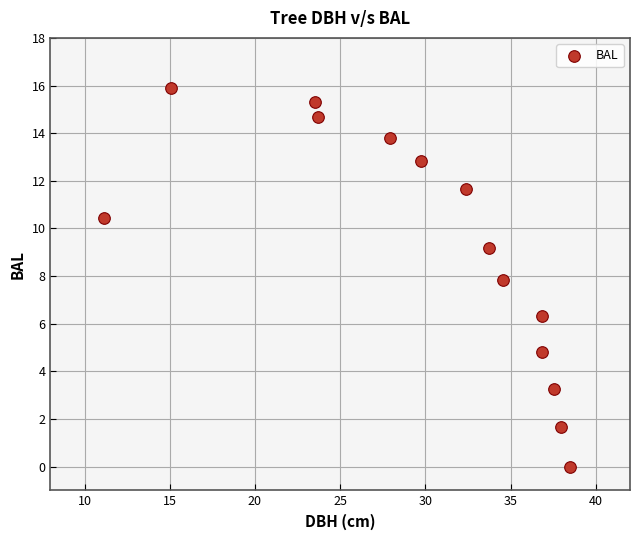

What is the range of Y values (max minus min)?

15.9